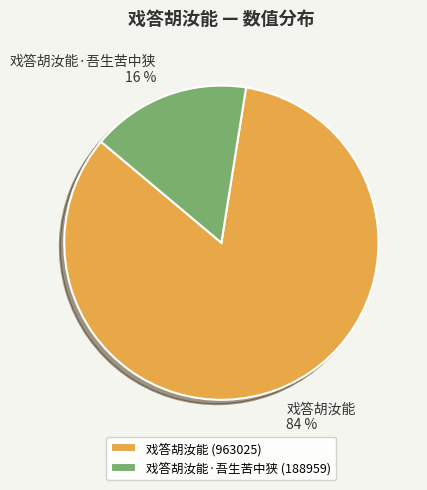

Rank the categories by value from lowest to highest.

戏答胡汝能·吾生苦中狭 (188959), 戏答胡汝能 (963025)